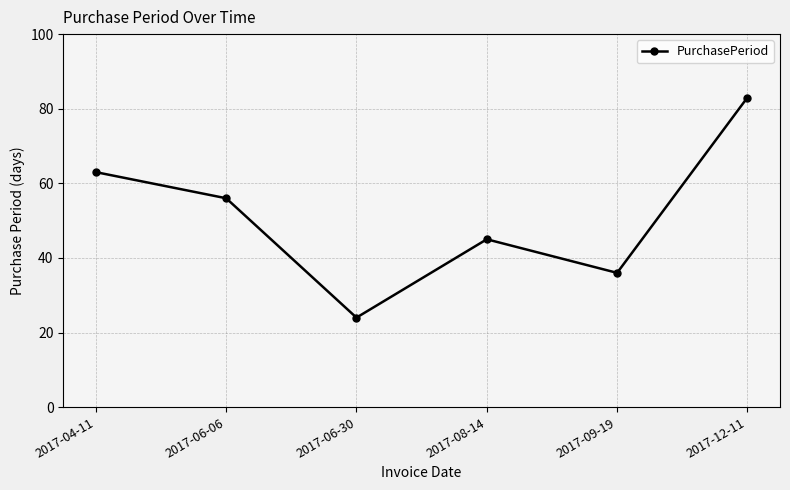

Reading left to right, list all the values displayed in this chart.

63	56	24	45	36	83